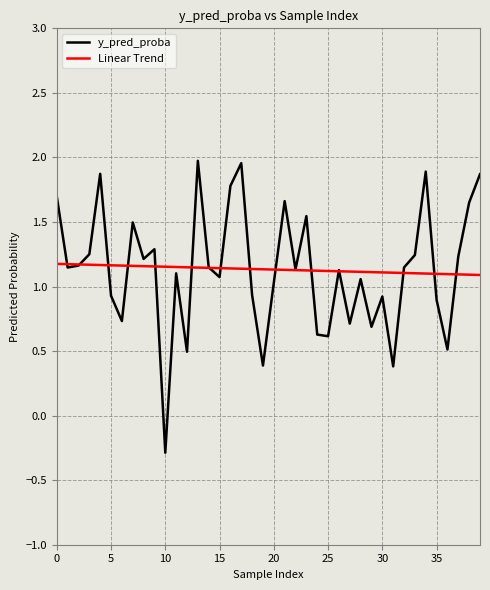

How many lines are shown in the chart?

2